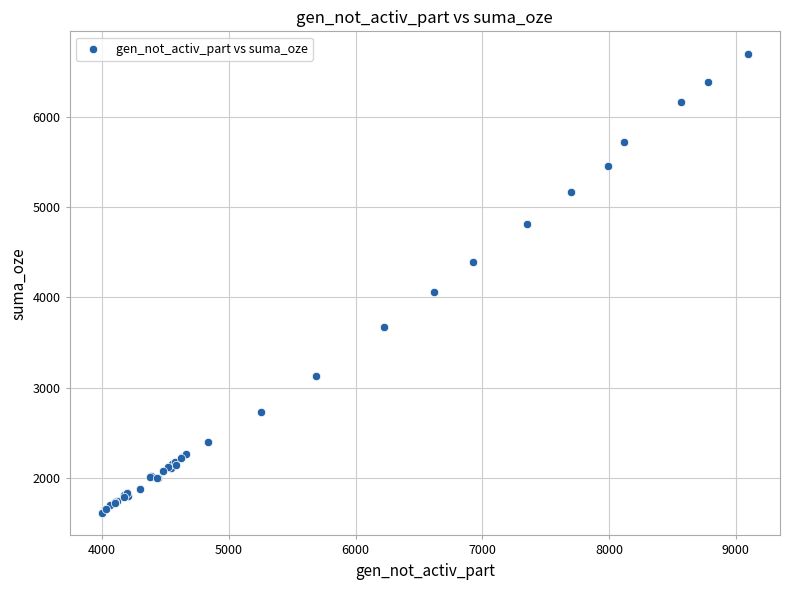

What Y value in the scatter plot is closest to 4156?

4061